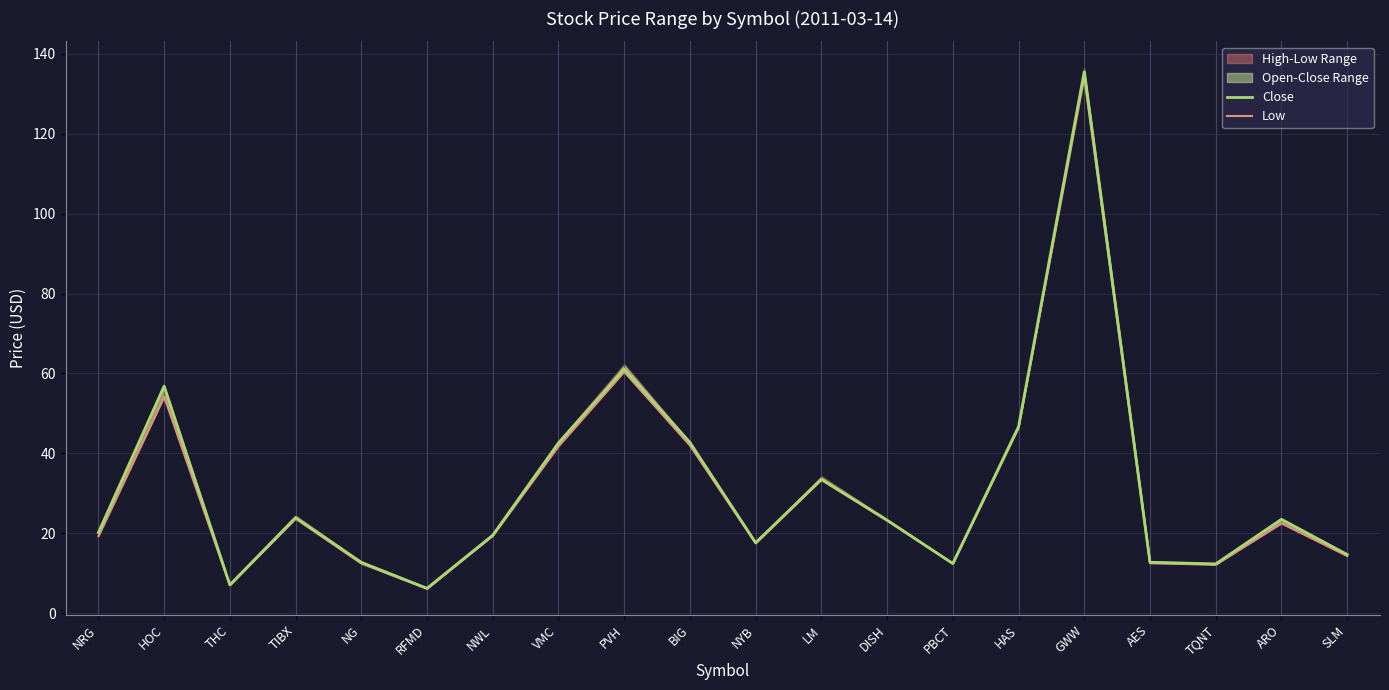

At which category does Close reach its first local valley?

THC